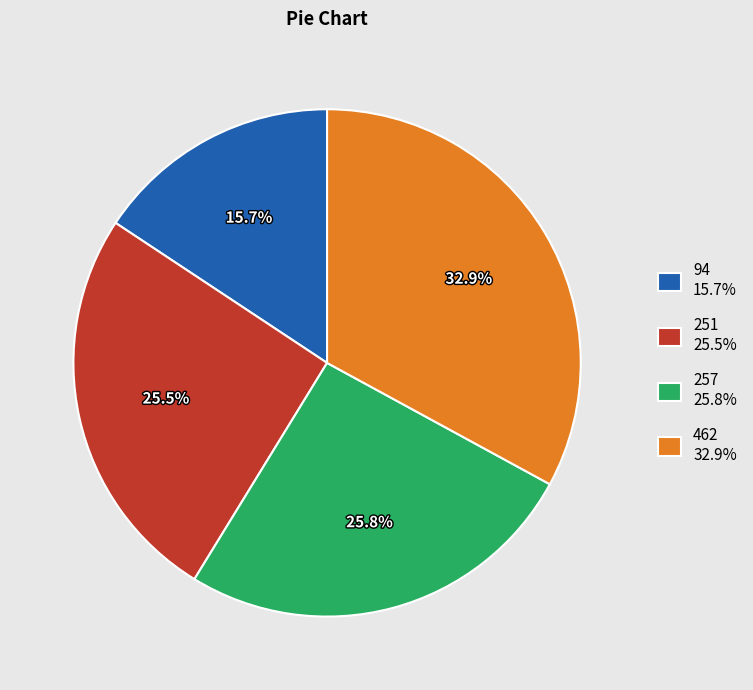

What percentage is the 257 slice, to the nearest percent?

26%